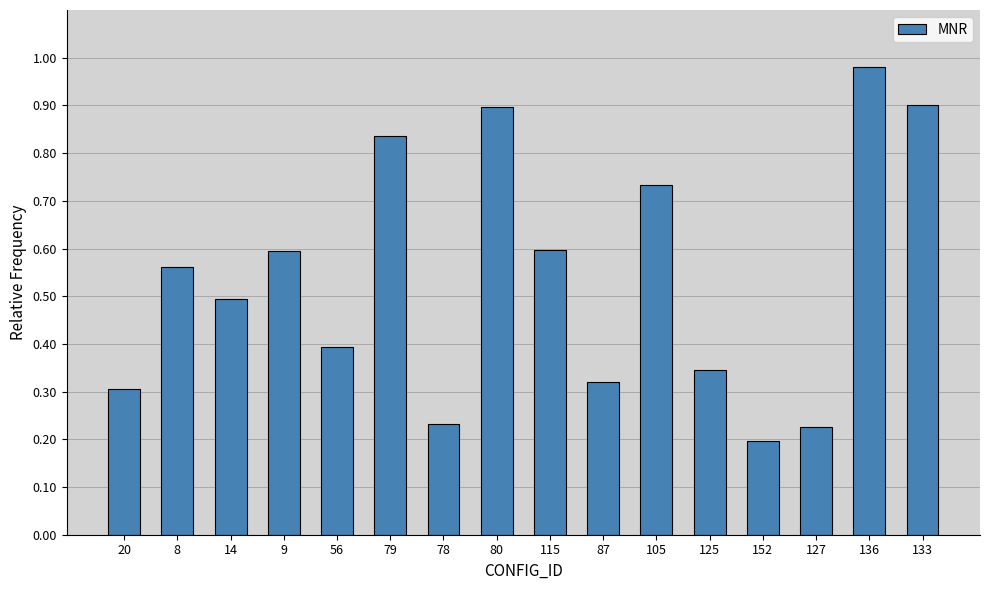

What is the average value?

0.5